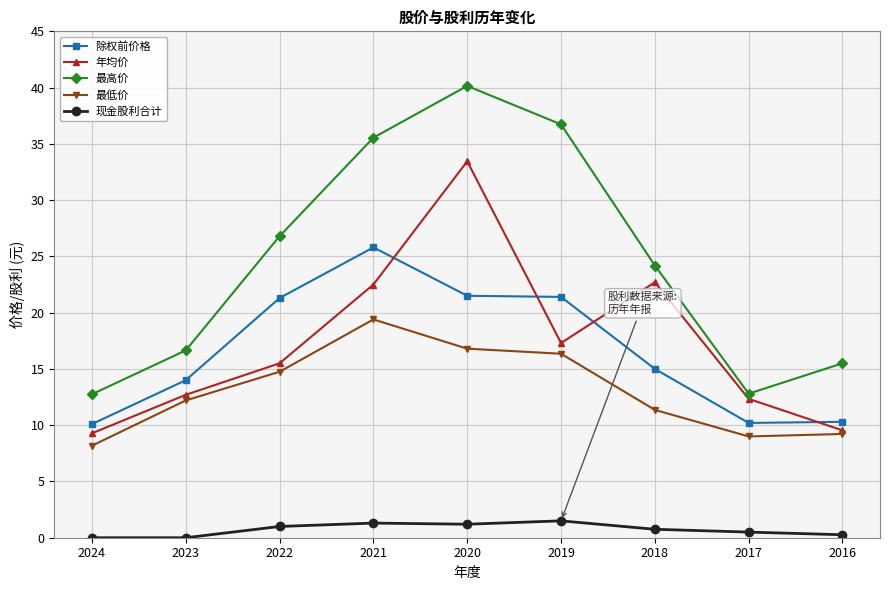

At which category does 最低价 reach its first local peak?

2021